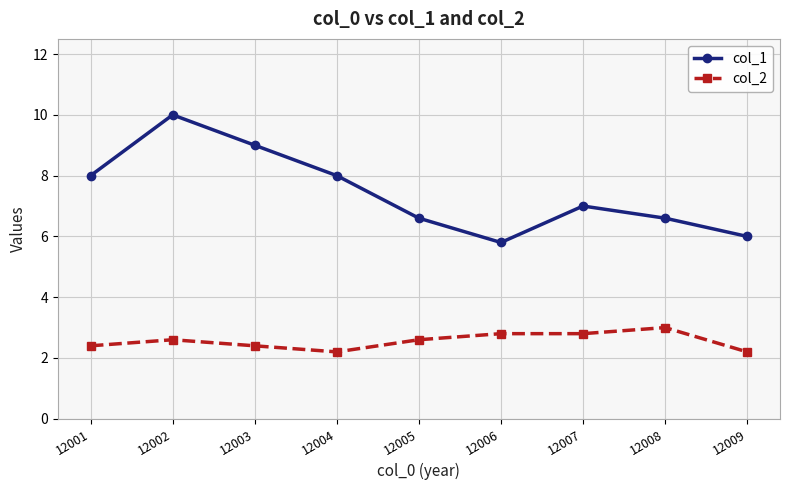

True or false: col_2 and col_1 cross at least once.

False